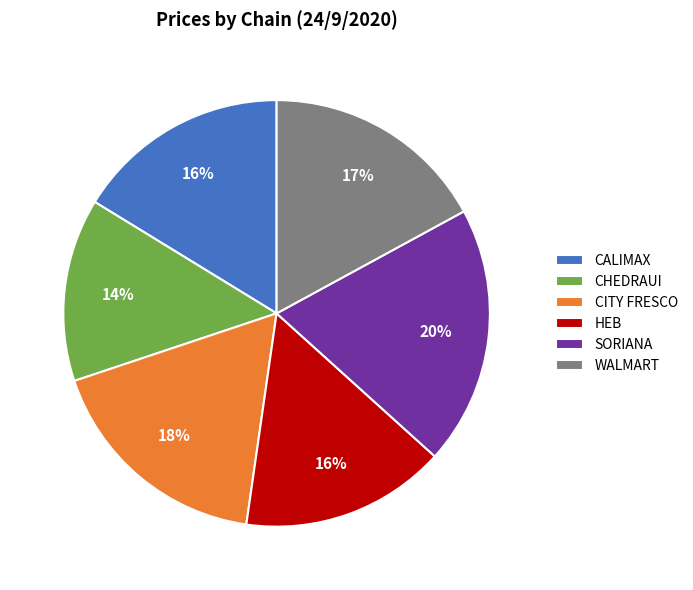

The CALIMAX slice represents 23% of the pie. True or false?

False